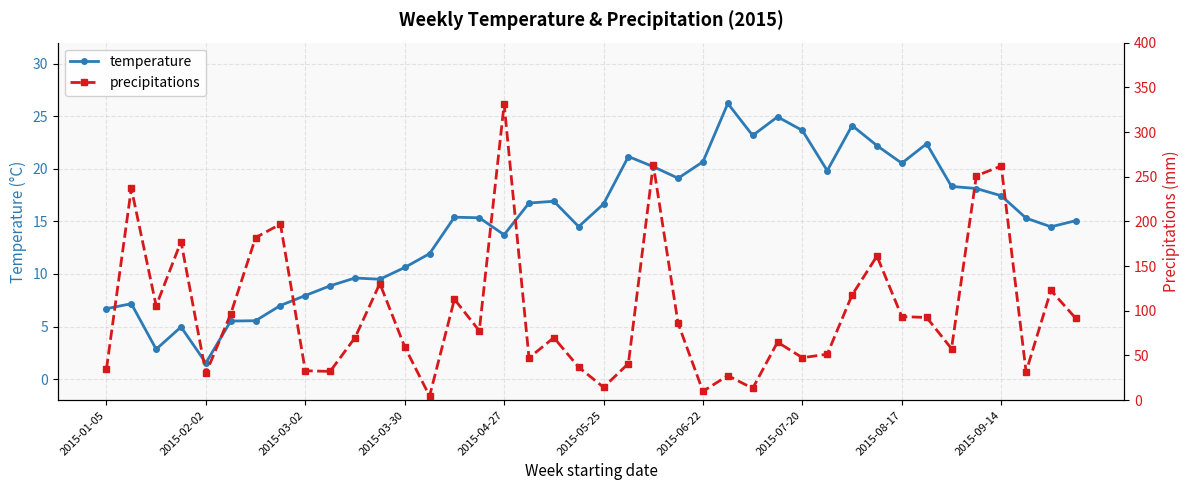

What is the minimum value for temperature?

1.5